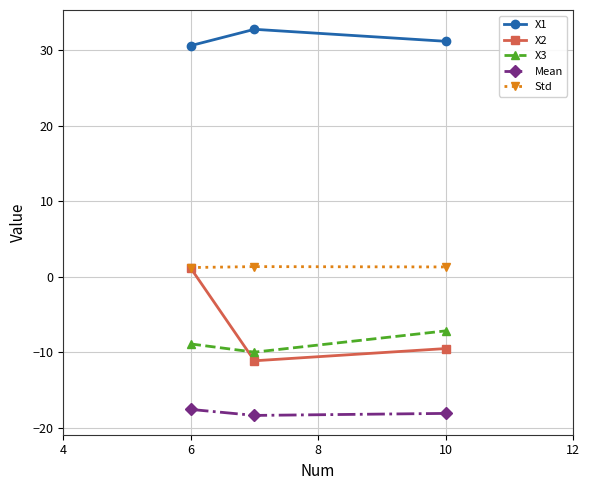

What is the smallest value displayed?

-18.4